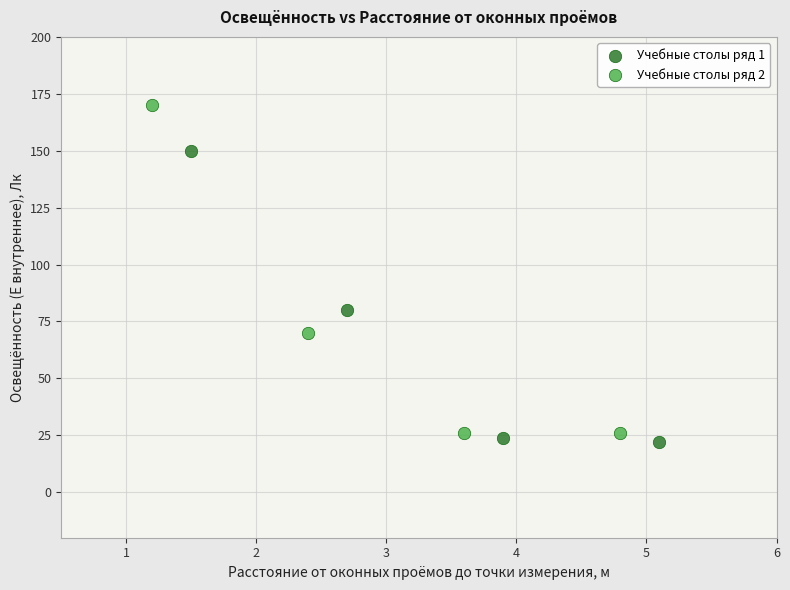

Which series contains the highest Y value?

Учебные столы ряд 2